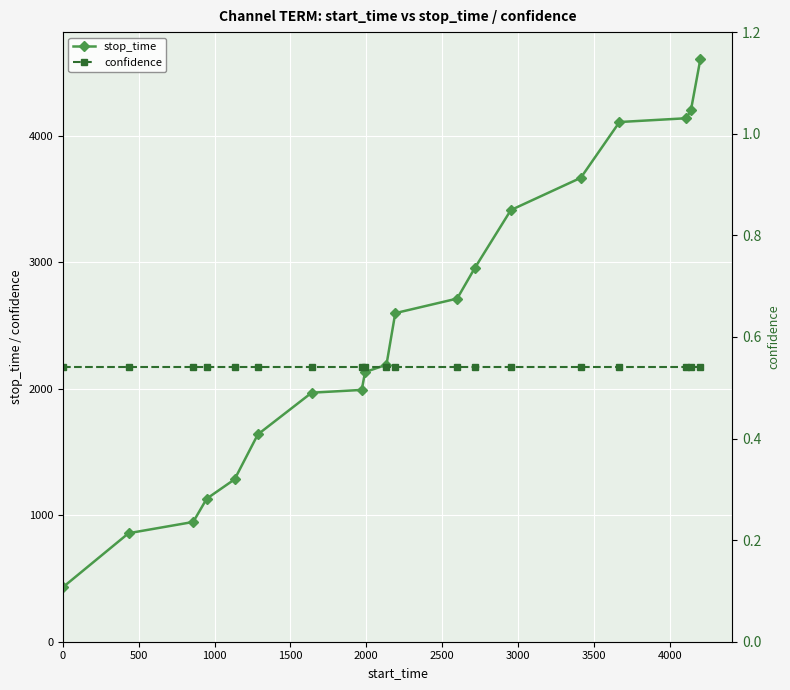

At which category is the sum across all series the highest?

18